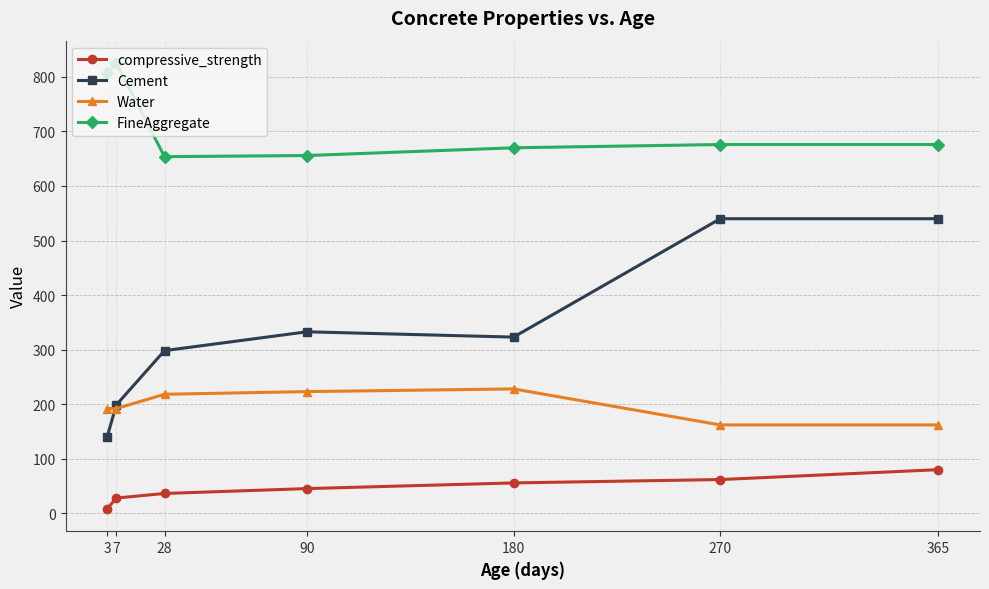

Read the Water value at 270.

162.0